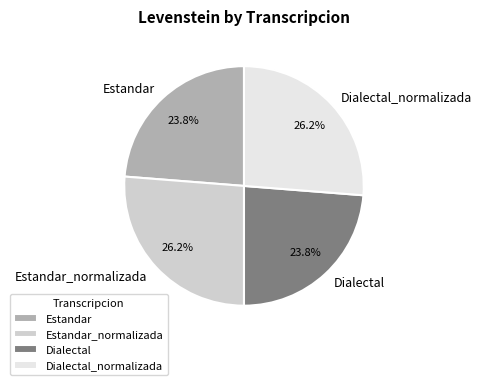

What portion of the pie excludes Estandar?

76.2%